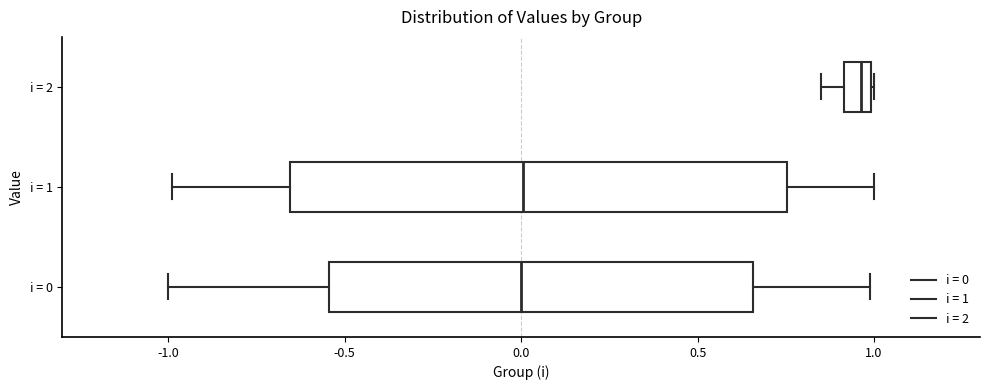

Which box is the widest, from its left edge to its right edge?

i = 1